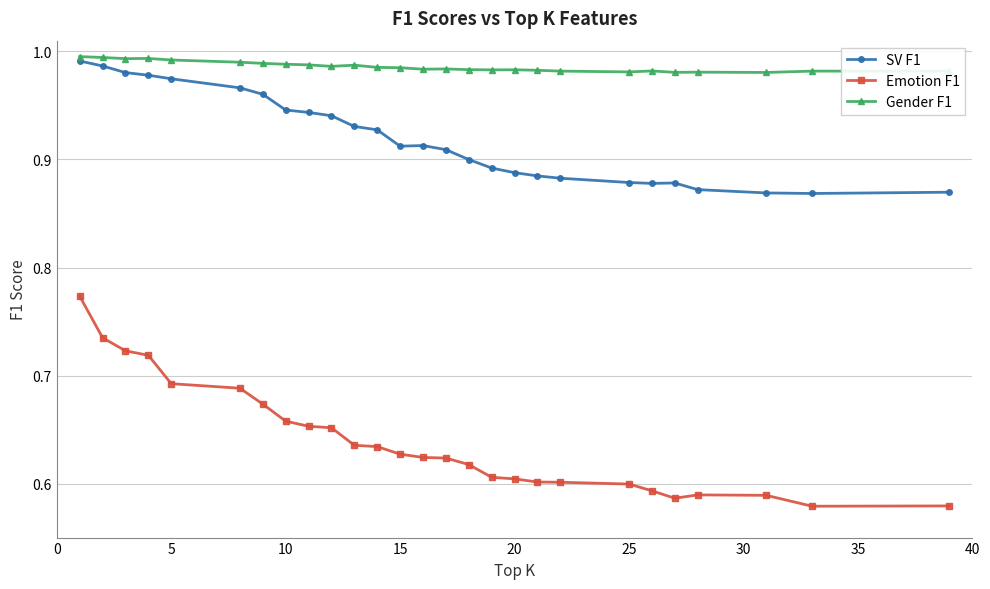

List the series in order of their overall mean, highest first.

Gender F1, SV F1, Emotion F1